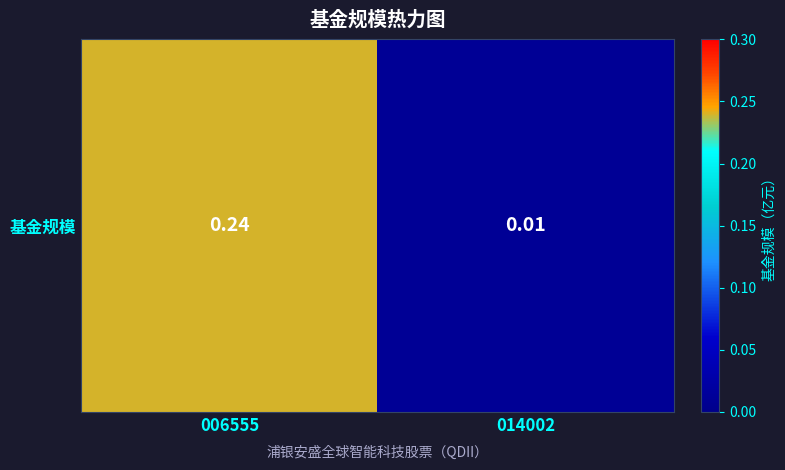

Reading left to right, what are all the values shown in this chart?

0.2	0.0